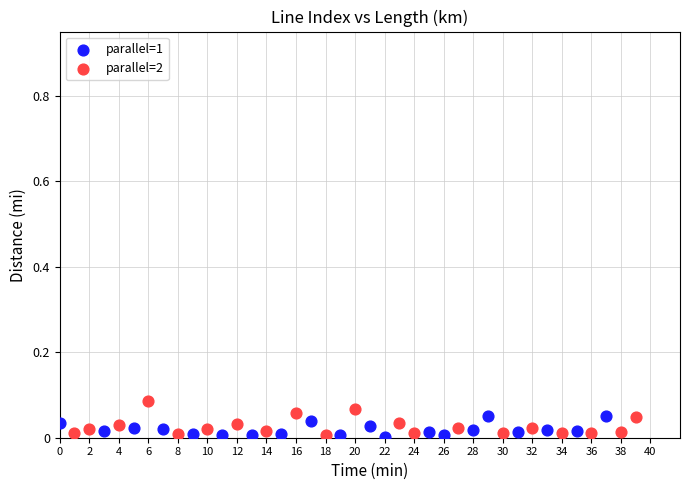

Which series contains the highest Y value?

parallel=2